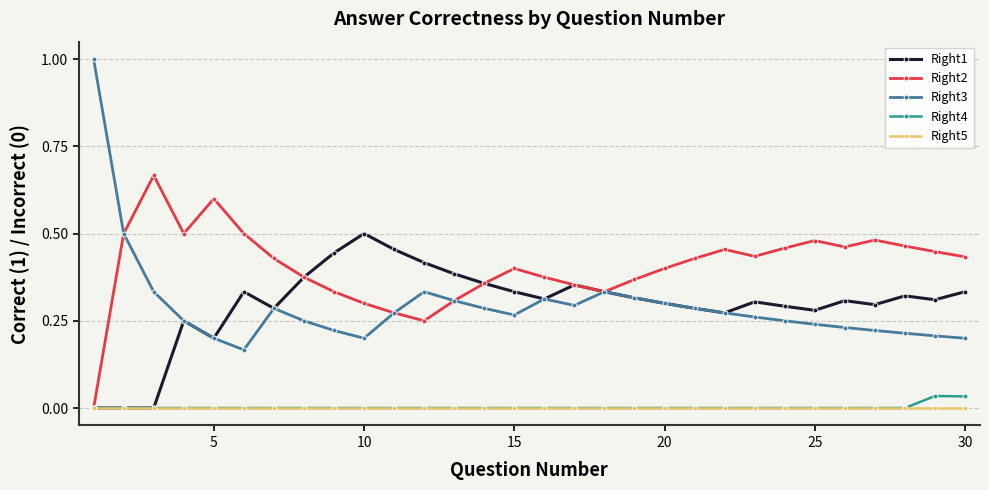

What is the highest value of the Right3 series?

1.0